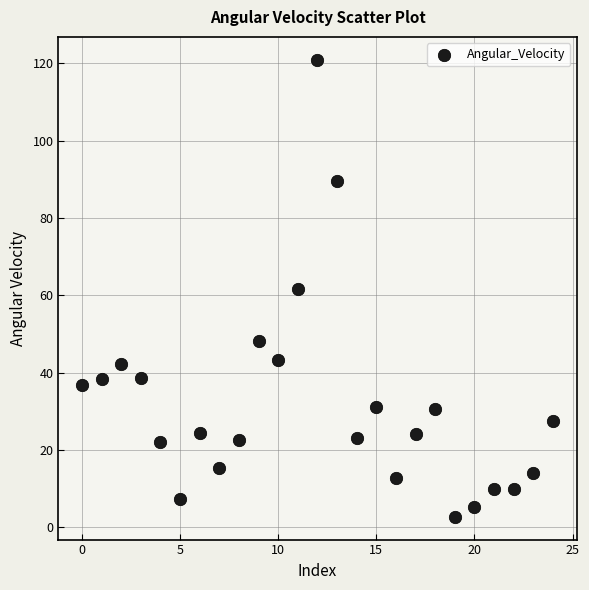

What is the range of Y values (max minus min)?

118.2